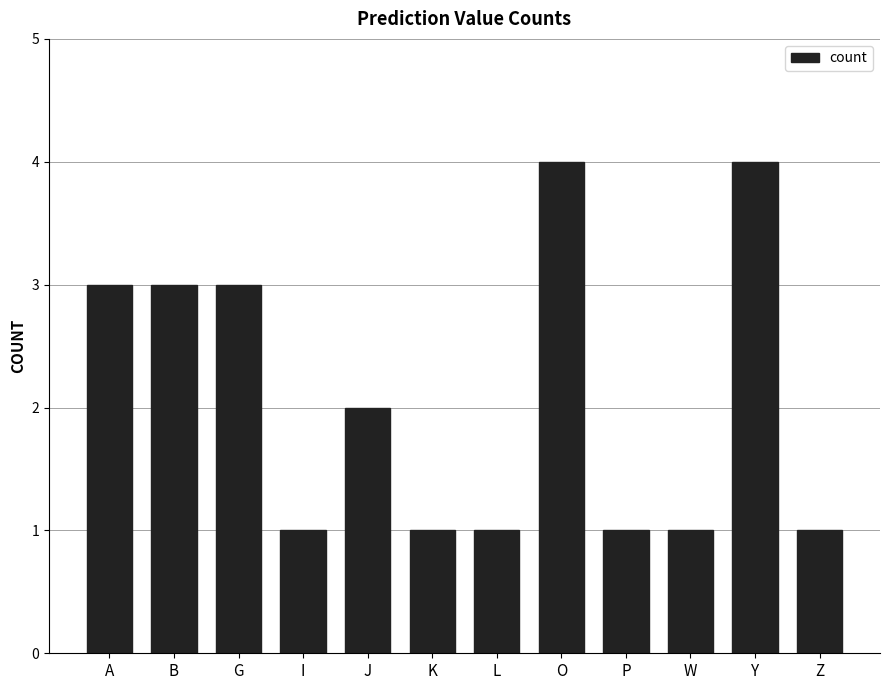

The chart shows a value of 2 at J. True or false?

True